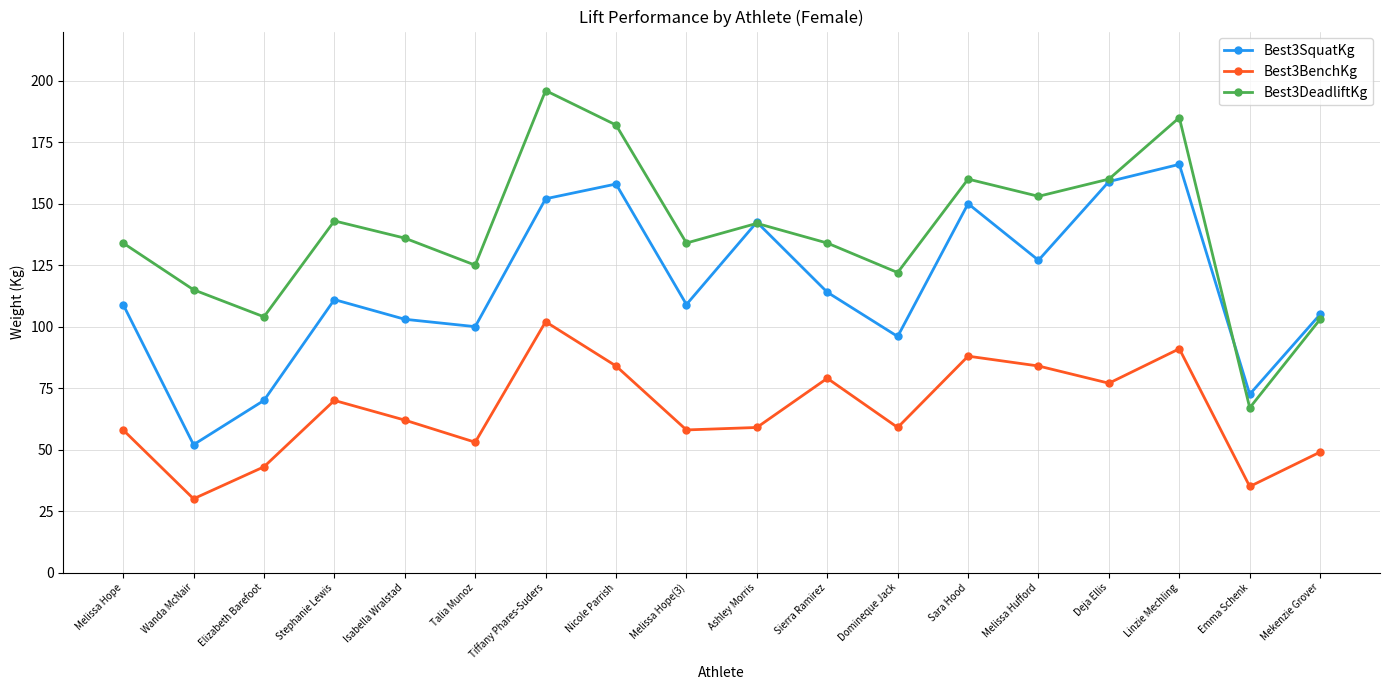

Rank the series by their average value, from highest to lowest.

Best3DeadliftKg, Best3SquatKg, Best3BenchKg